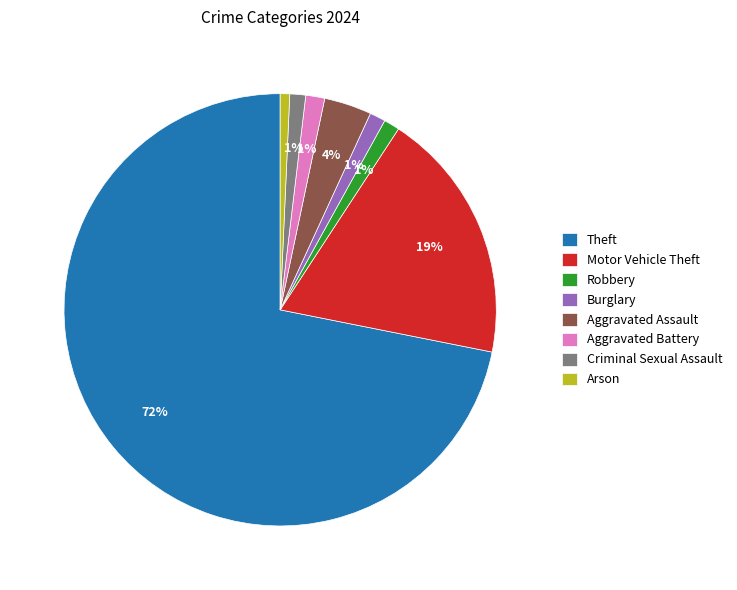

Is it true that Aggravated Battery is 1% of the pie?

True